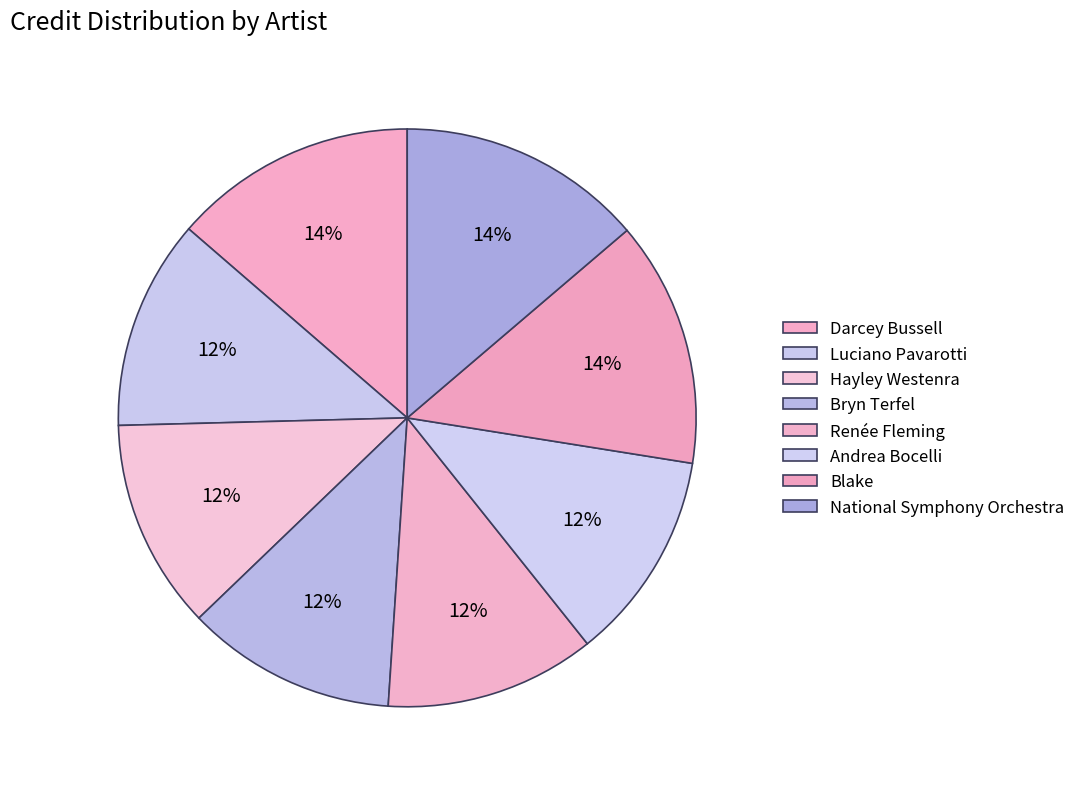

How many slices are in this pie chart?

8